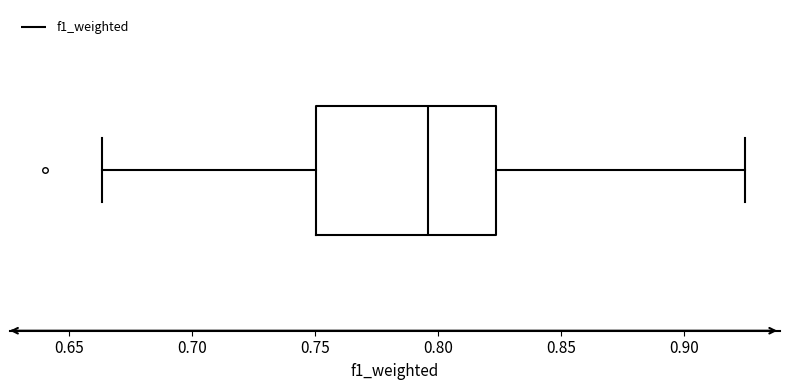

Transcribe this box plot: give where the median line is, the range the box spans, and where the two whiskers end, as read against the x-axis. The values are not printed on the chart, so give them approximately, as read against the axis.

median 0.795, box 0.750 to 0.825, whiskers 0.665 to 0.925